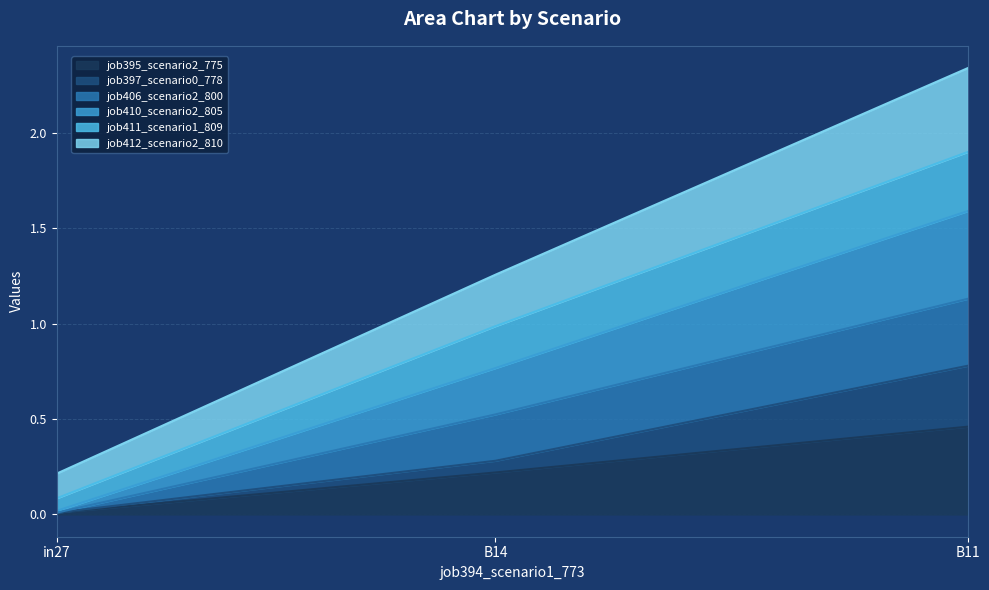

Is the value of job410_scenario2_805 at in27 greater than the value of job397_scenario0_778 at in27?

Yes